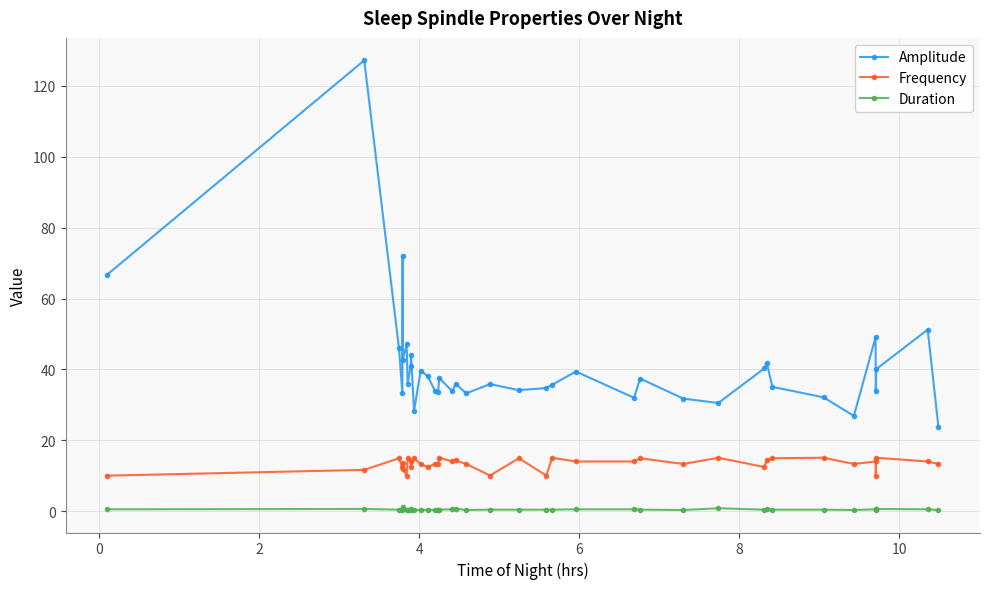

What are all the series names shown in the legend?

Amplitude, Frequency, Duration